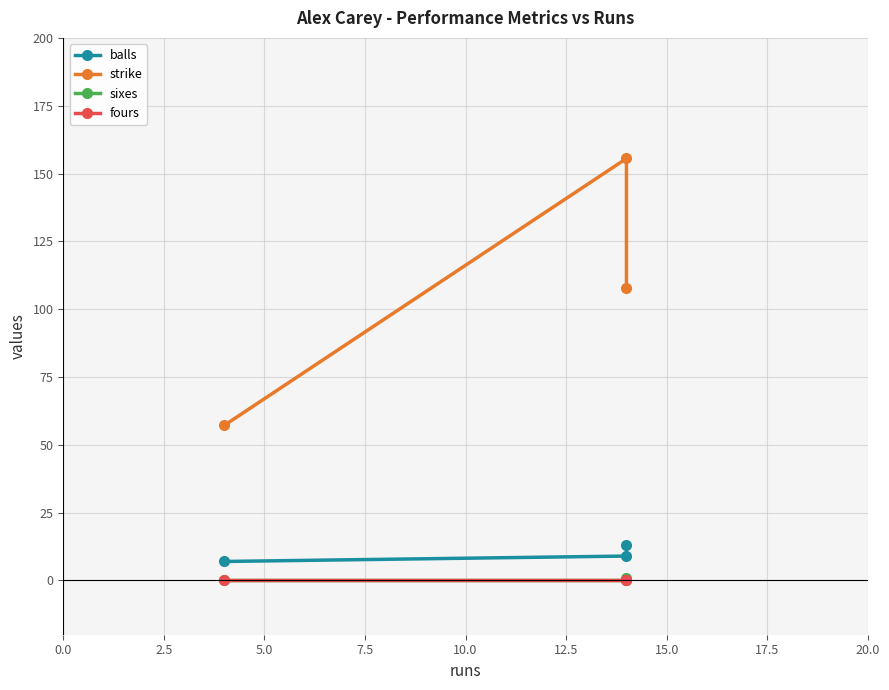

What are all the series names shown in the legend?

balls, strike, sixes, fours